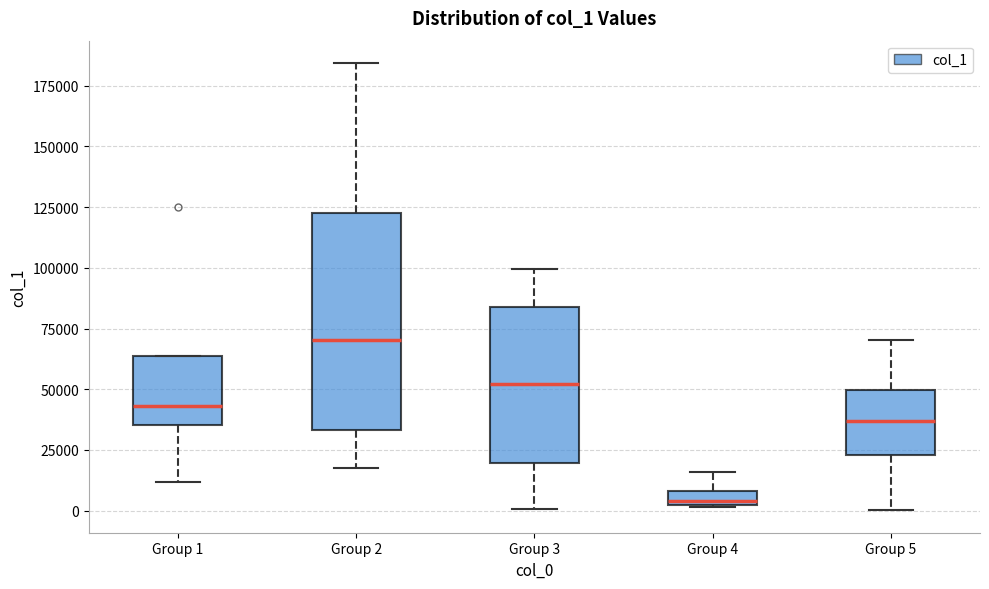

Which box's median line is the lowest?

Group 4